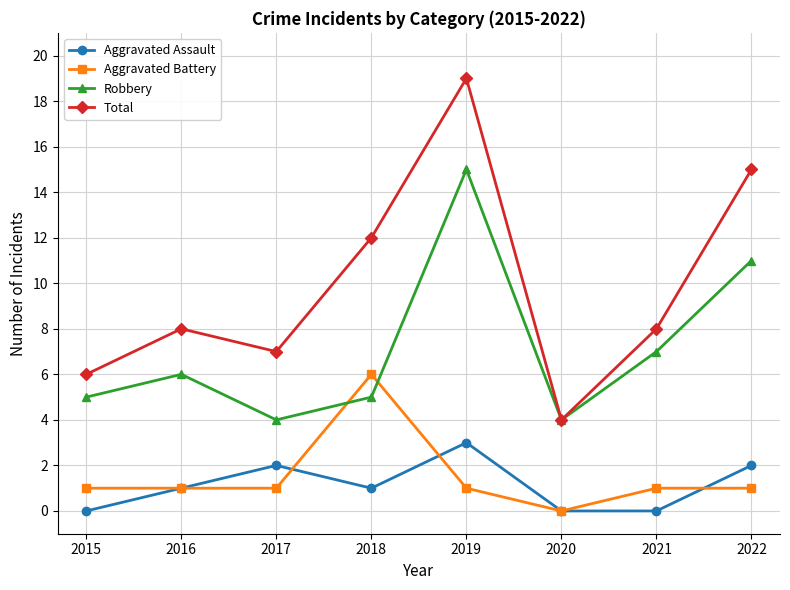

How many series are shown in this chart?

4